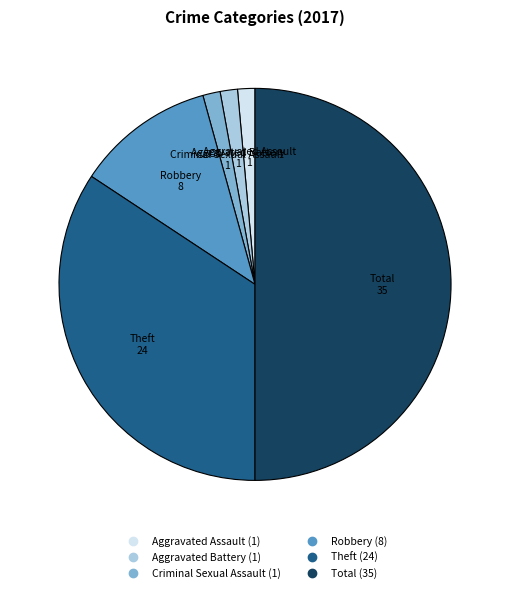

Is it true that Criminal Sexual Assault is 1% of the pie?

True